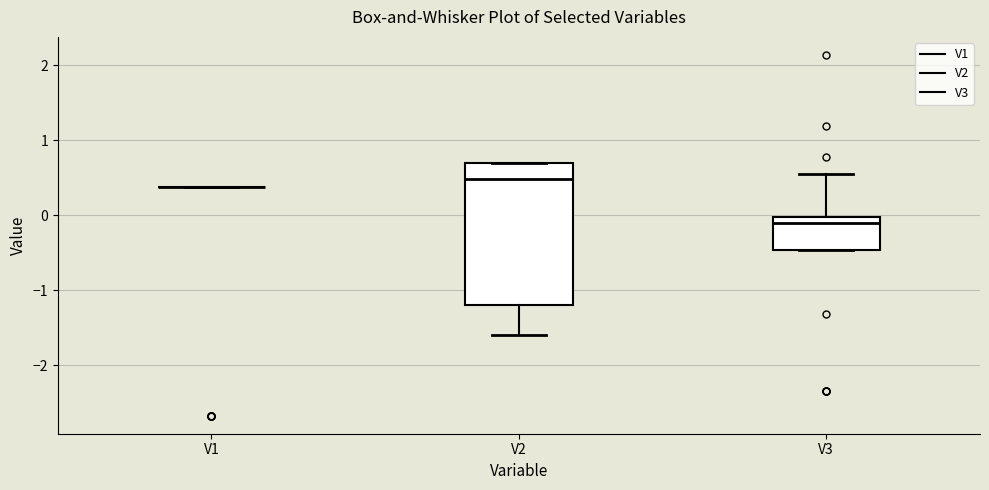

Comparing the boxes themselves (not the whiskers), which one is the tallest?

V2